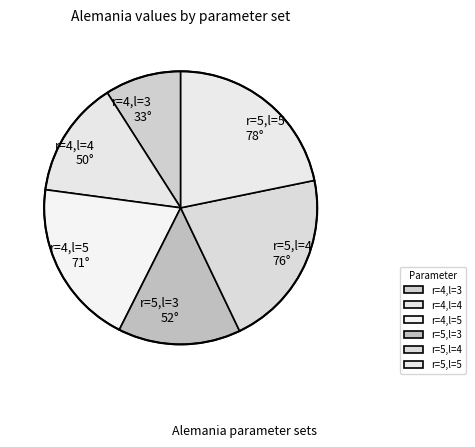

True or false: r=4,l=3 accounts for 9% of the total.

True